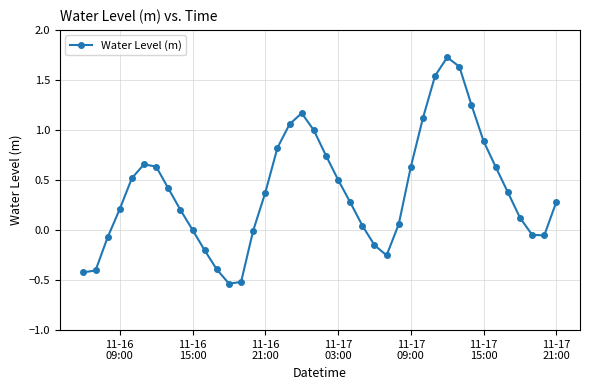

True or false: there are more than 0 points higher than both neighbors.

True